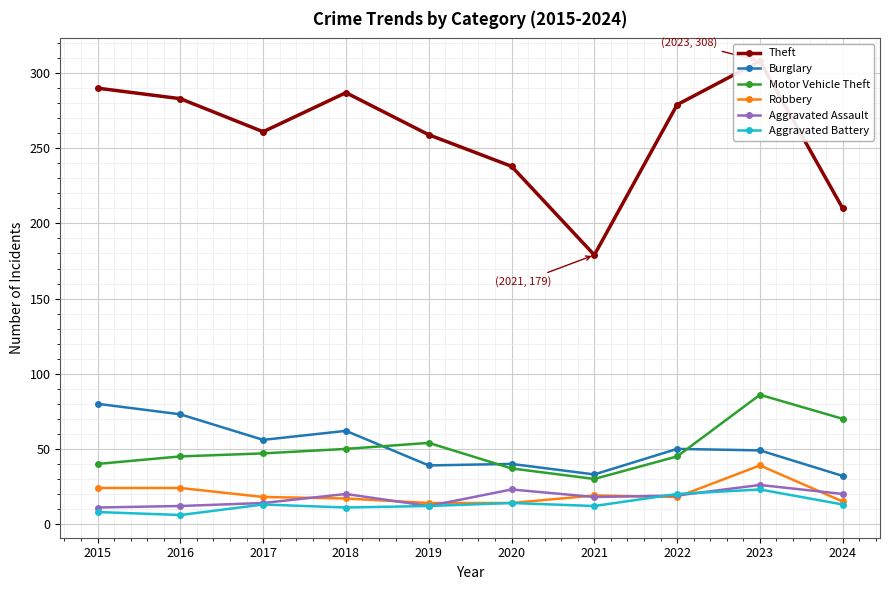

What is the difference between the highest and lowest values at 2017?

248